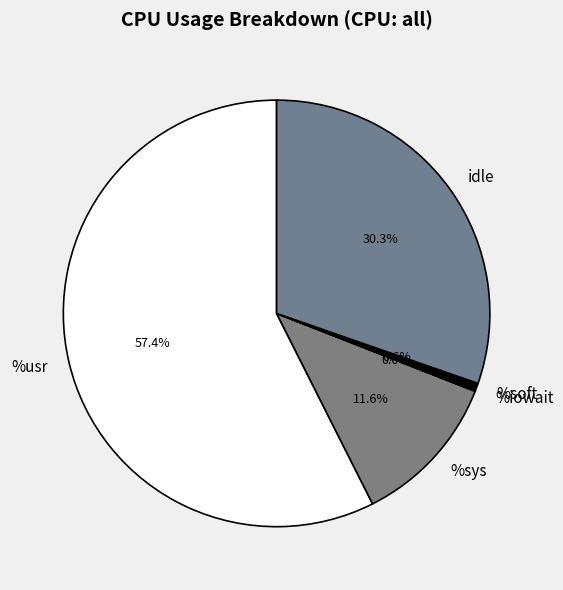

To the nearest percent, what is the difference between the largest and smallest slice percentages?

57%